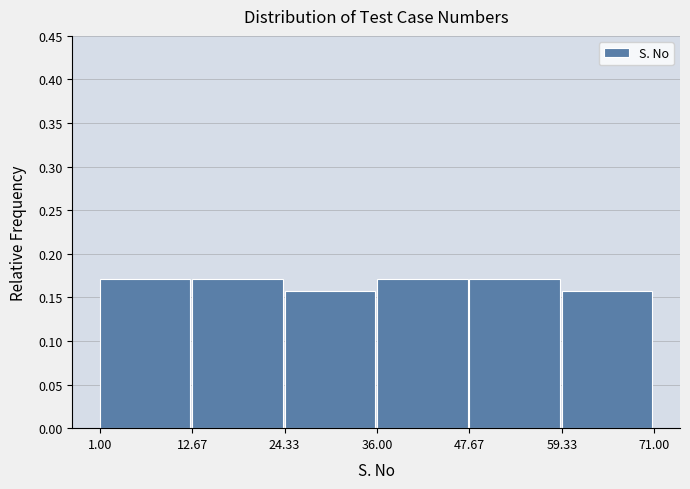

Reading left to right, list every bar in this chart as the range it spans on the x-axis followed by its height. The values are not printed on the chart, so give them approximately, as read against the axis.

1.00 to 12.67: 0.170
12.67 to 24.33: 0.170
24.33 to 36.00: 0.155
36.00 to 47.67: 0.170
47.67 to 59.33: 0.170
59.33 to 71.00: 0.155